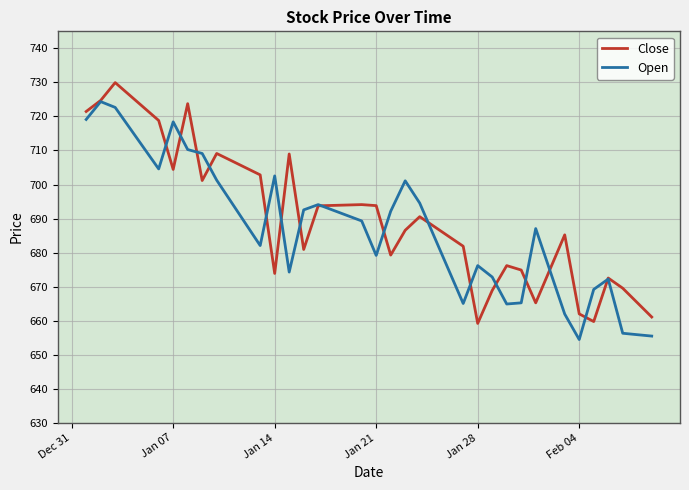

List the series in order of their peak value, highest first.

Close, Open